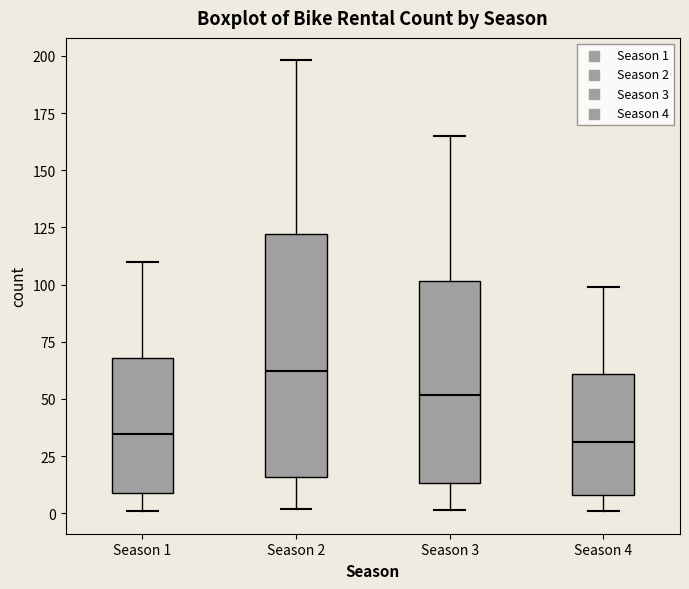

Comparing the boxes themselves (not the whiskers), which one is the tallest?

Season 2